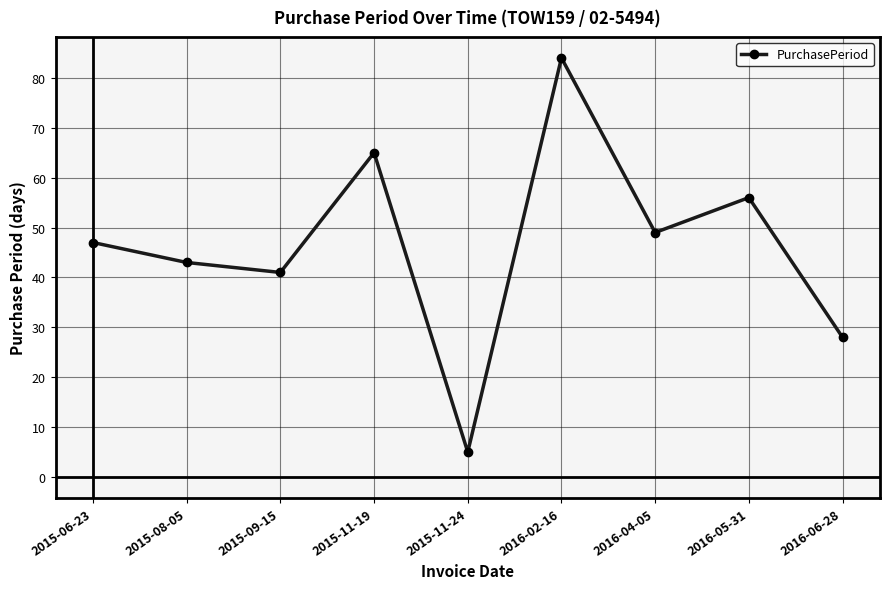

List the labels in order of value, largest first.

2016-02-16, 2015-11-19, 2016-05-31, 2016-04-05, 2015-06-23, 2015-08-05, 2015-09-15, 2016-06-28, 2015-11-24